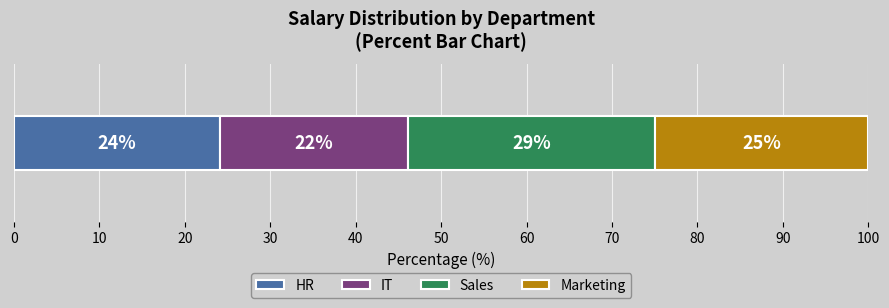

What is the maximum value for HR?

24.1